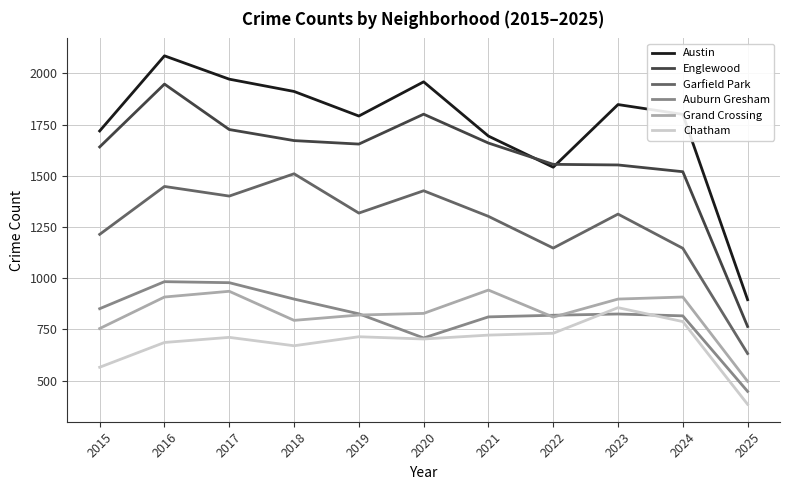

True or false: Auburn Gresham and Austin cross at least once.

False